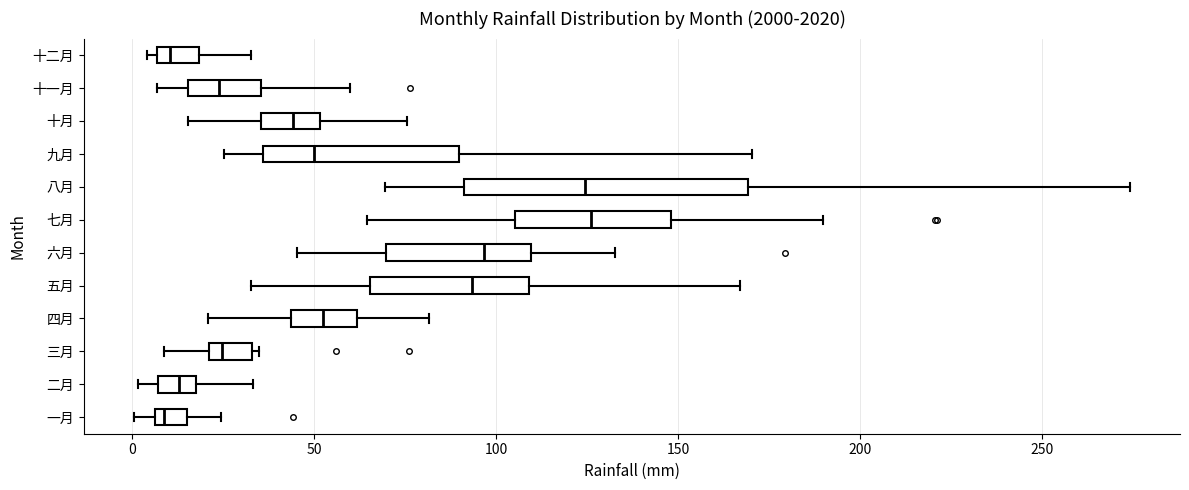

Which box is the widest, from its left edge to its right edge?

八月